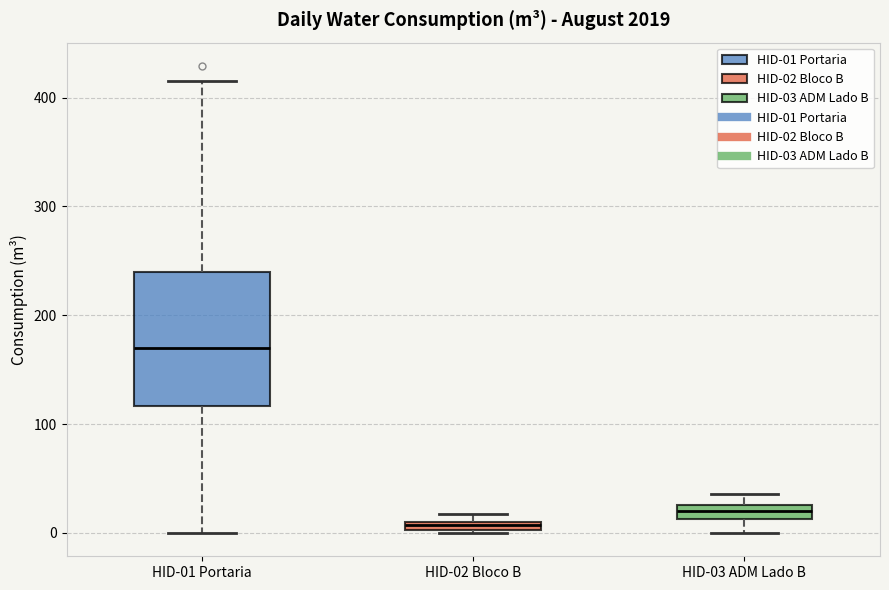

Where does the median line of the box for HID-01 Portaria sit on the y-axis? The values are not printed on the chart, so give them approximately, as read against the axis.

170